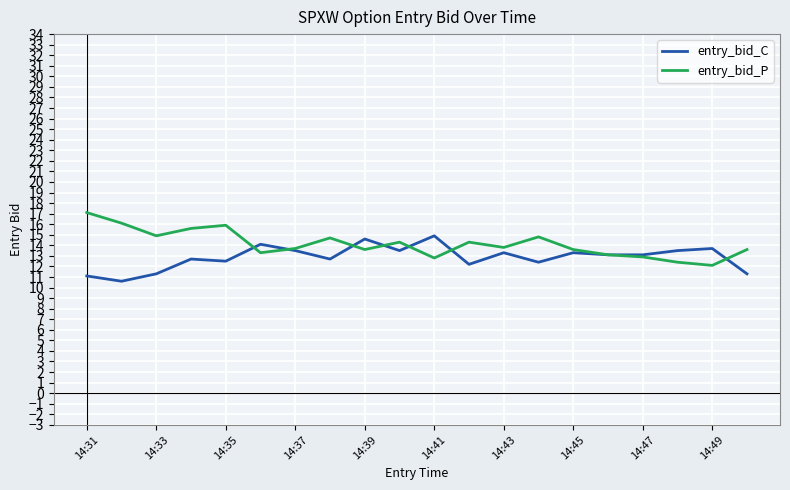

Rank the series by their maximum value, from lowest to highest.

entry_bid_C, entry_bid_P